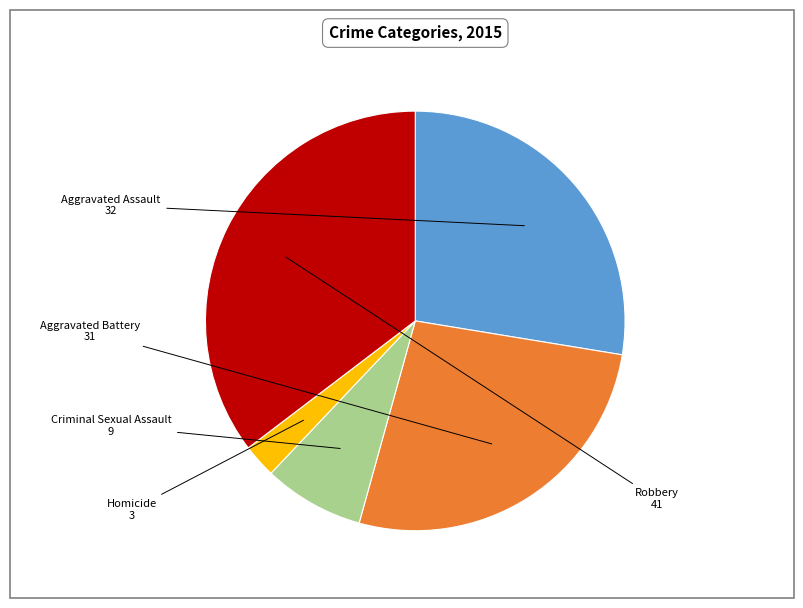

Is there a majority slice in this chart?

No